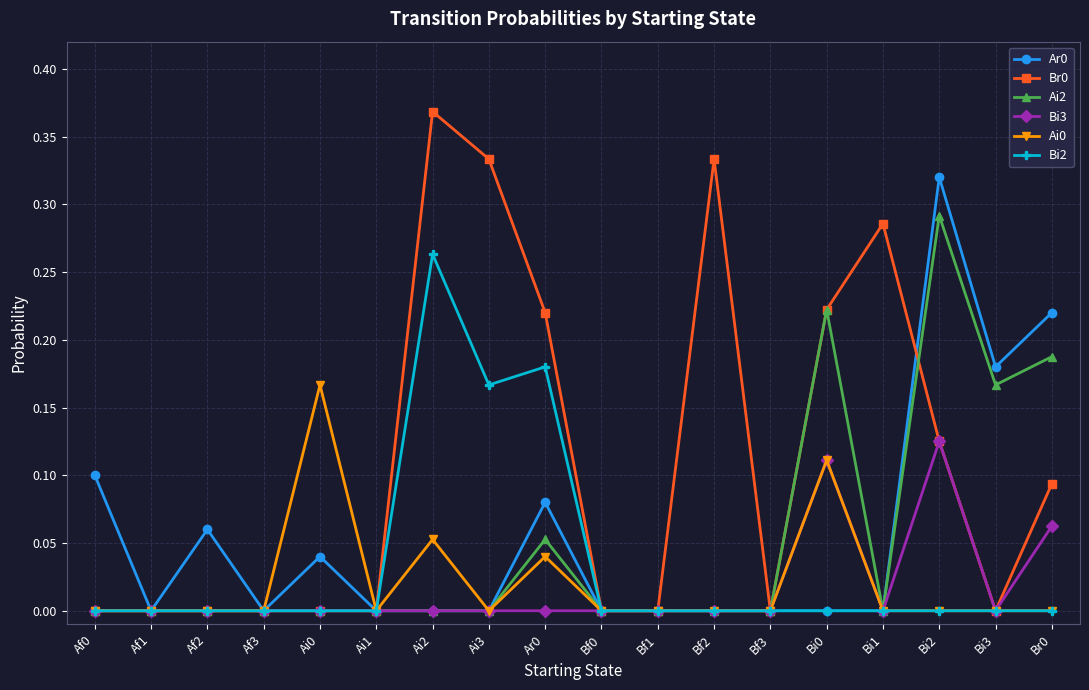

True or false: Ar0 has more than 0 interior local peaks.

True